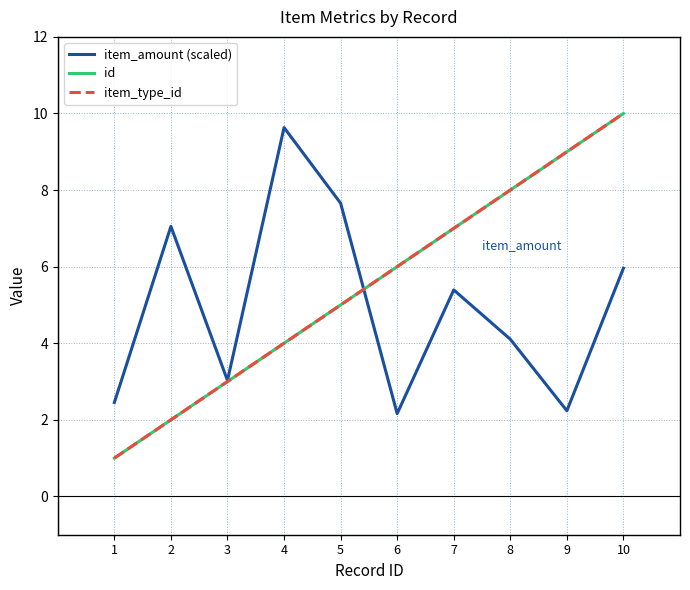

Which series has the widest spread of values?

id